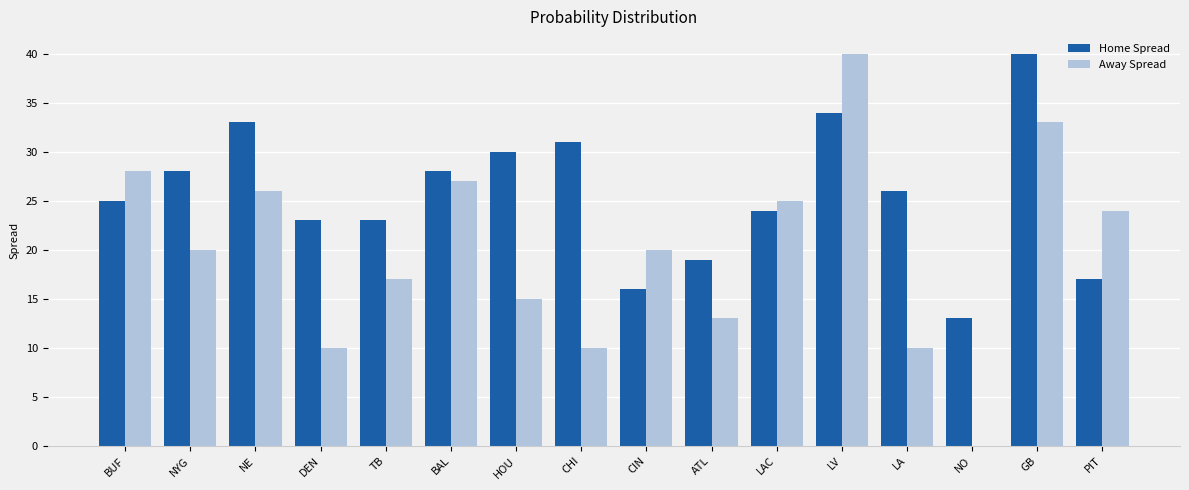

True or false: Home Spread has a value of 37 at LAC.

False